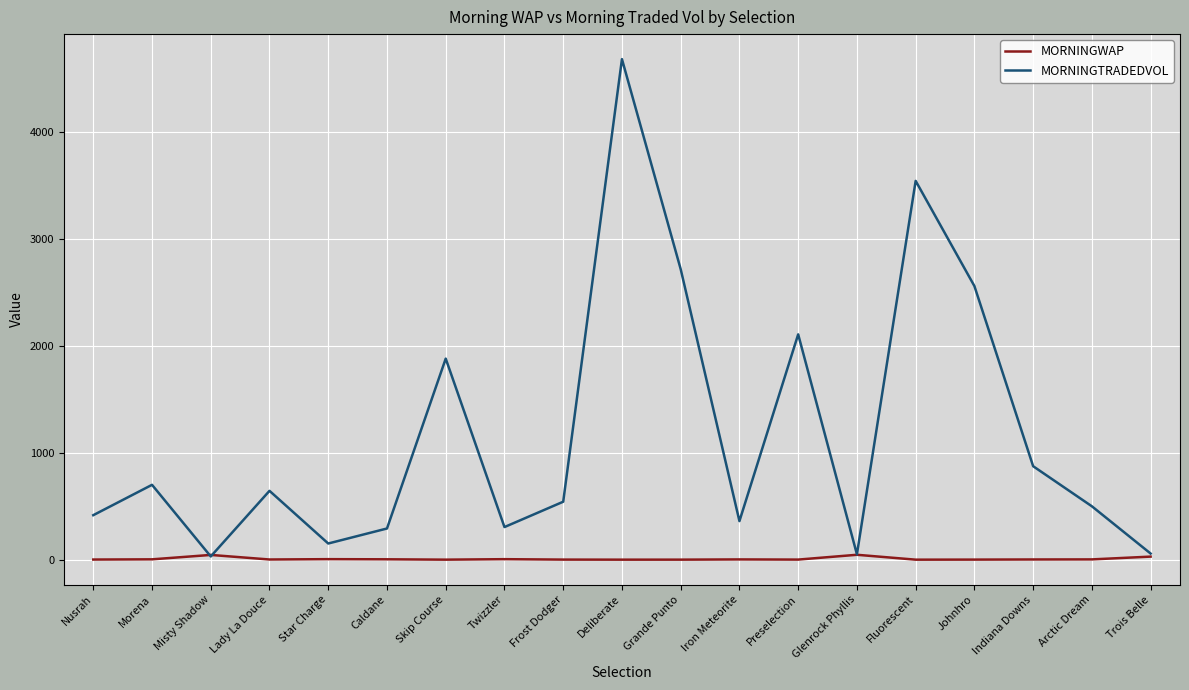

In MORNINGWAP, how many points are higher than both neighbors (excluding endpoints)?

5